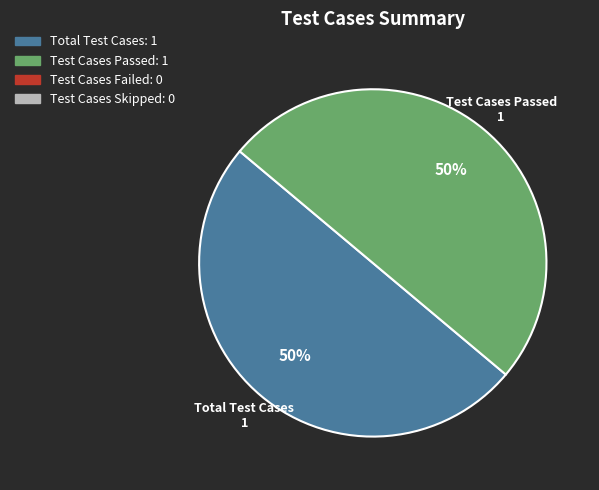

To the nearest percent, what is the average slice percentage?

50%